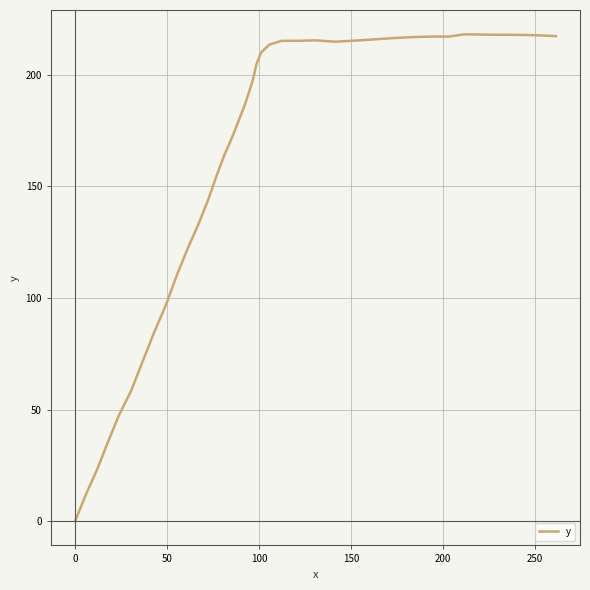

What is the difference between the maximum and minimum values?

218.2